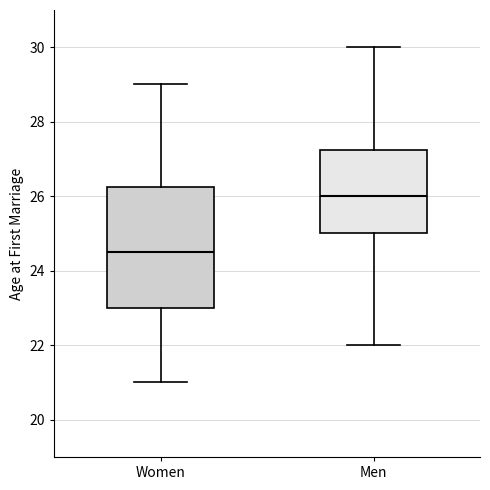

Reading left to right, transcribe this box plot: for each box, give where its median line is, the range the box spans, and where its two whiskers end, as read against the y-axis. The values are not printed on the chart, so give them approximately, as read against the axis.

Women: median 24.6, box 23.0 to 26.2, whiskers 21.0 to 29.0
Men: median 26.0, box 25.0 to 27.2, whiskers 22.0 to 30.0